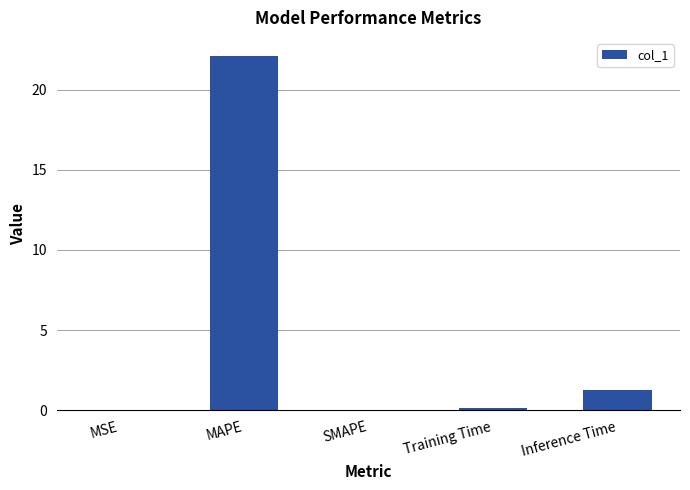

What is the greatest value displayed?

22.1